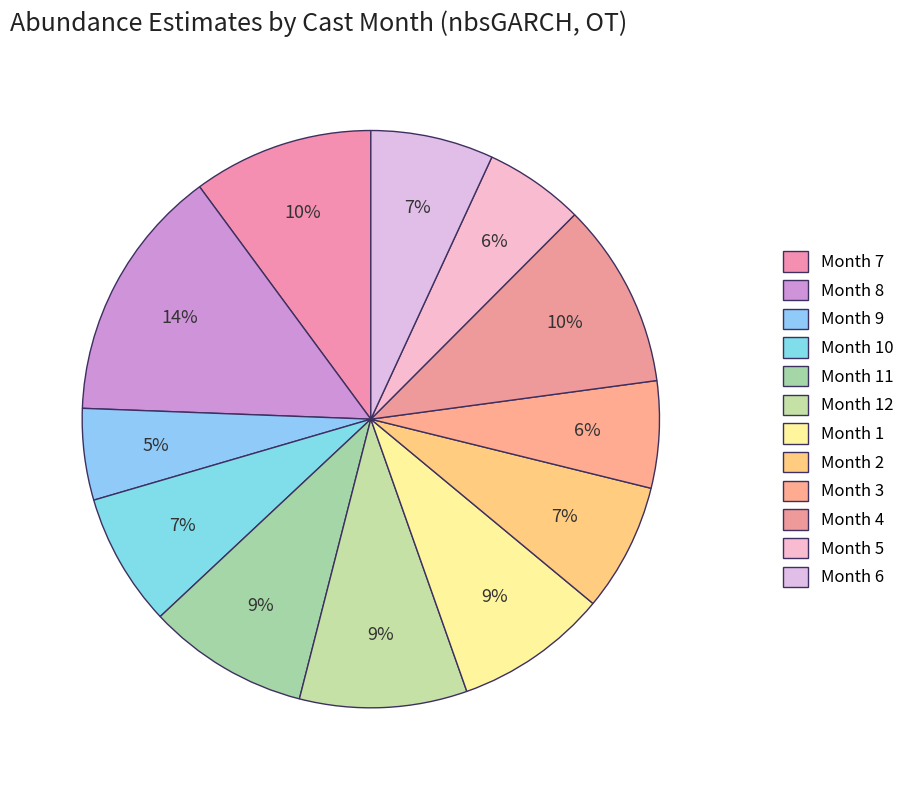

How many slices are in this pie chart?

12